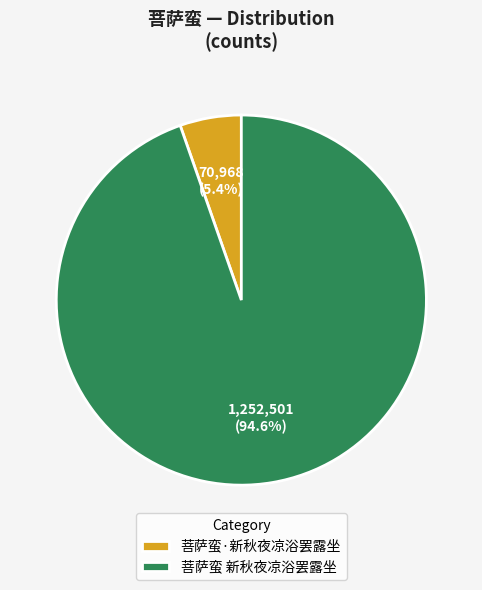

Which category has the smallest portion of the pie?

菩萨蛮·新秋夜凉浴罢露坐